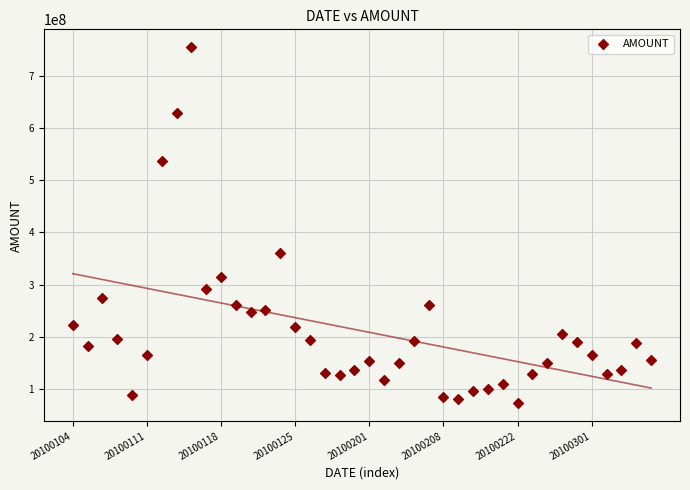

What Y value in the scatter plot is closest to 413912542?

361204350